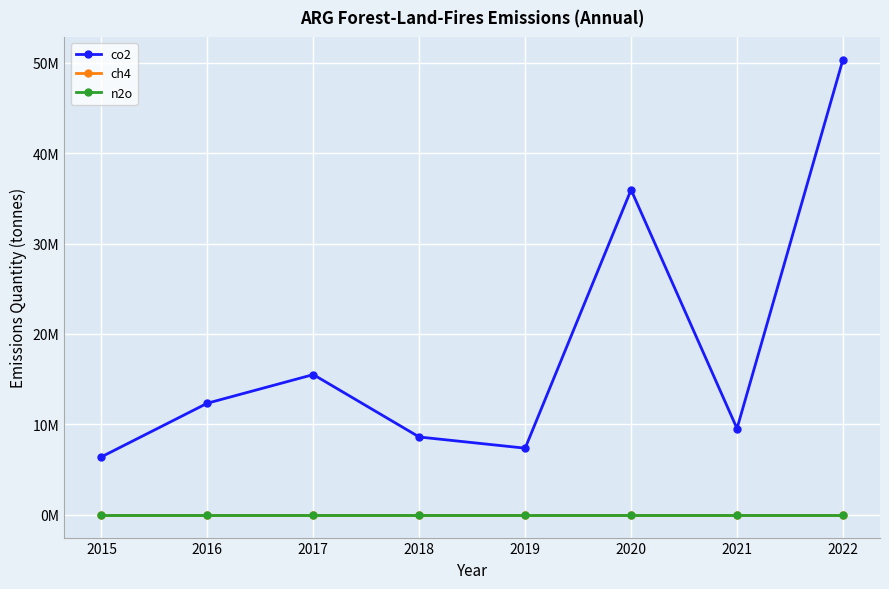

What is the sum of all co2 values?

146075614.9